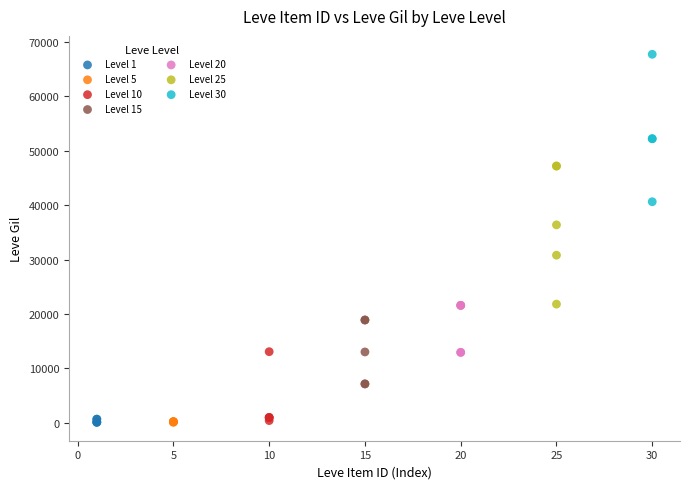

What are all the series names shown in the legend?

Level 1, Level 5, Level 10, Level 15, Level 20, Level 25, Level 30